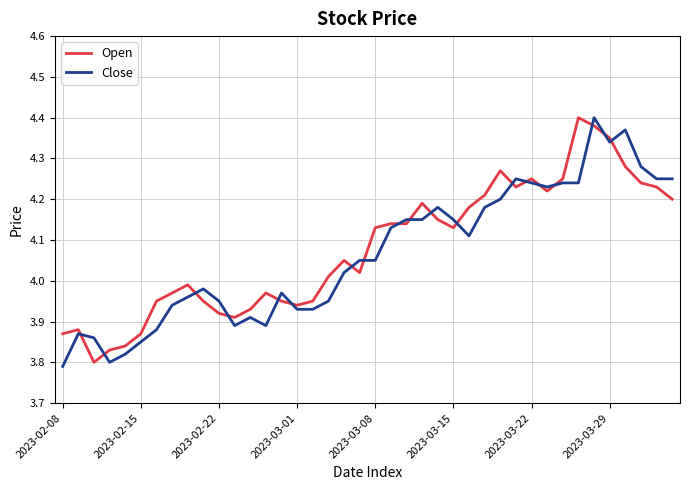

What is the difference between the maximum and minimum values in the Open series?

0.6